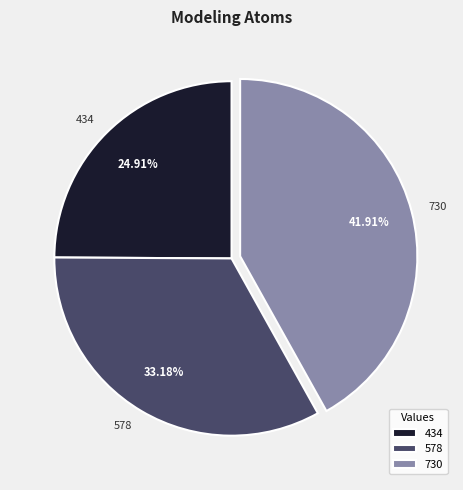

Which slice is the smallest?

434